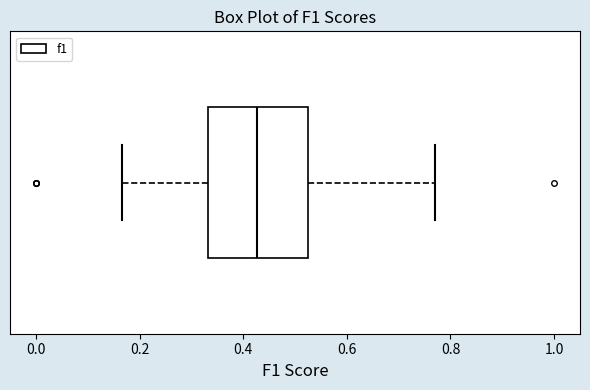

Transcribe this box plot: give where the median line is, the range the box spans, and where the two whiskers end, as read against the x-axis. The values are not printed on the chart, so give them approximately, as read against the axis.

median 0.42, box 0.34 to 0.52, whiskers 0.16 to 0.78